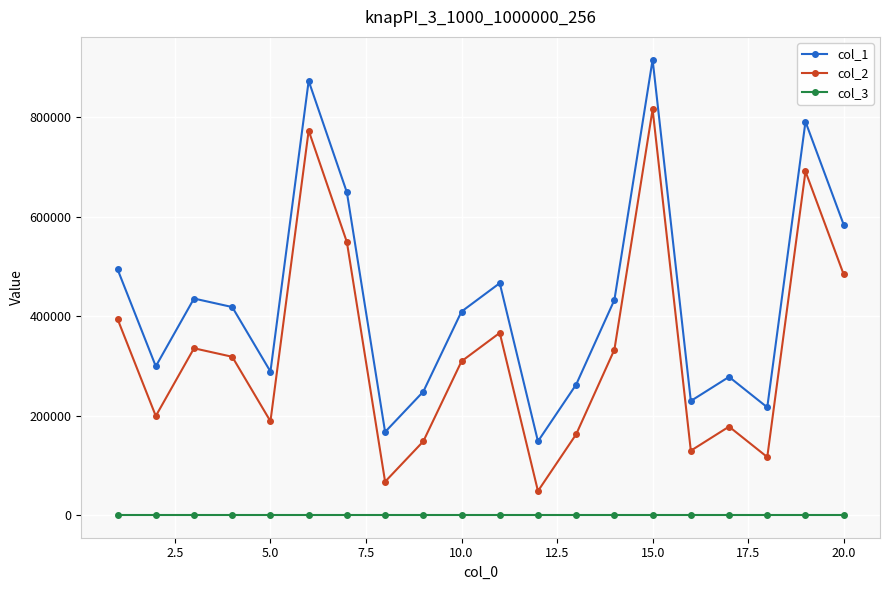

What is the lowest value of the col_1 series?

148070